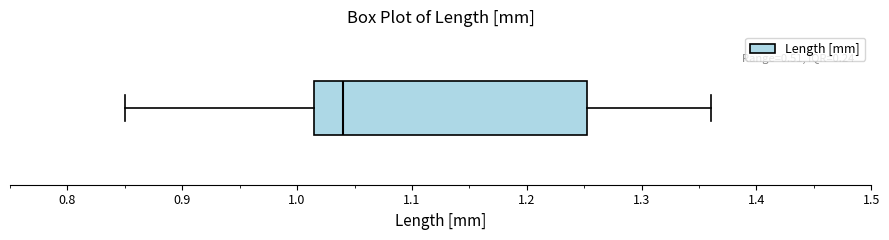

Where does the right whisker of the box end on the x-axis? The values are not printed on the chart, so give them approximately, as read against the axis.

1.36